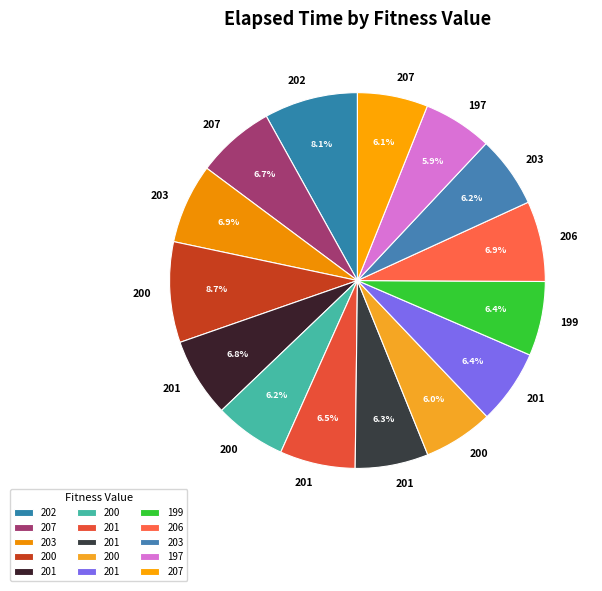

How many slices are in this pie chart?

15